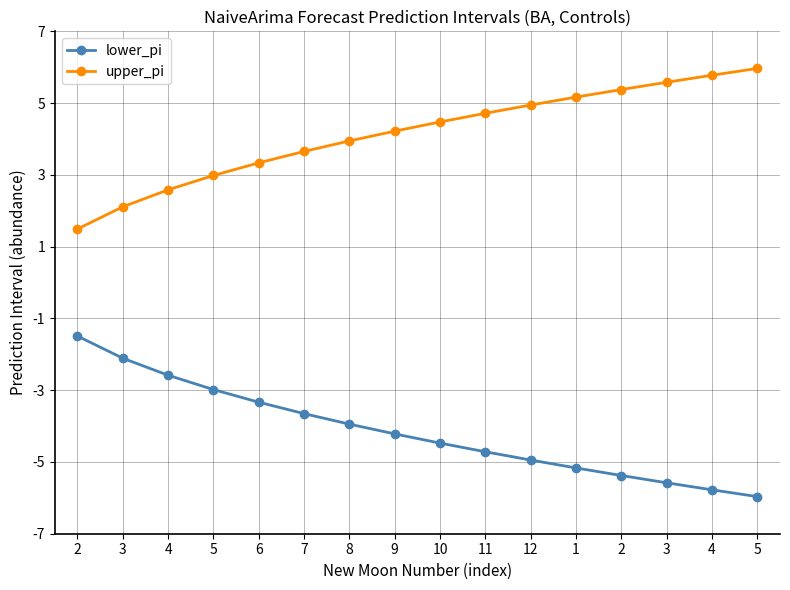

True or false: upper_pi has more than 1 points higher than both neighbors.

False